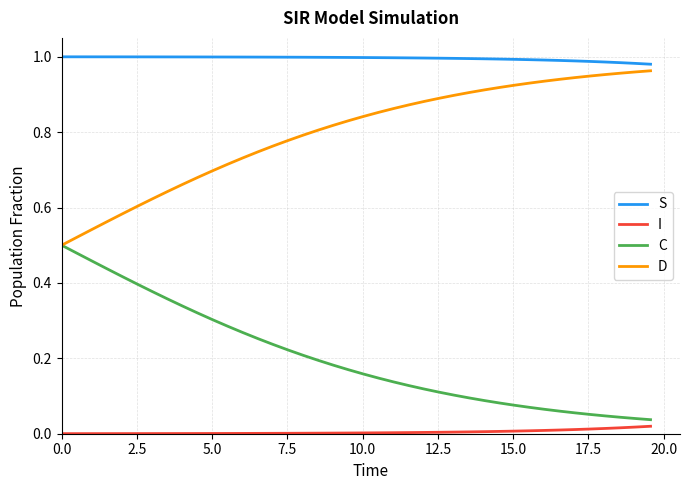

True or false: S and D cross at least once.

False